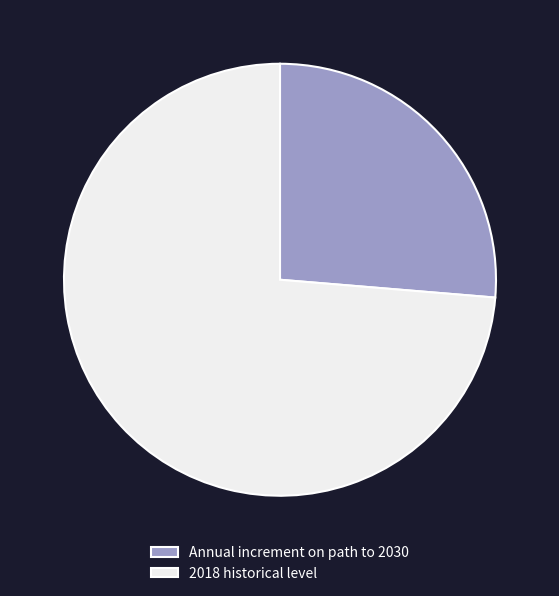

What is the largest slice in the pie chart?

2018 historical level